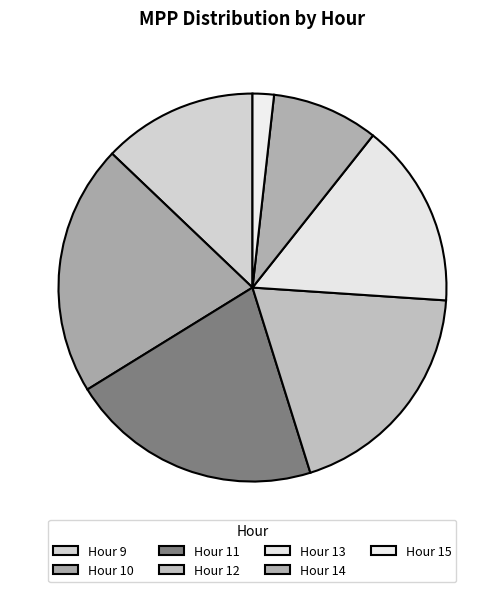

Count the number of slices in the pie.

7